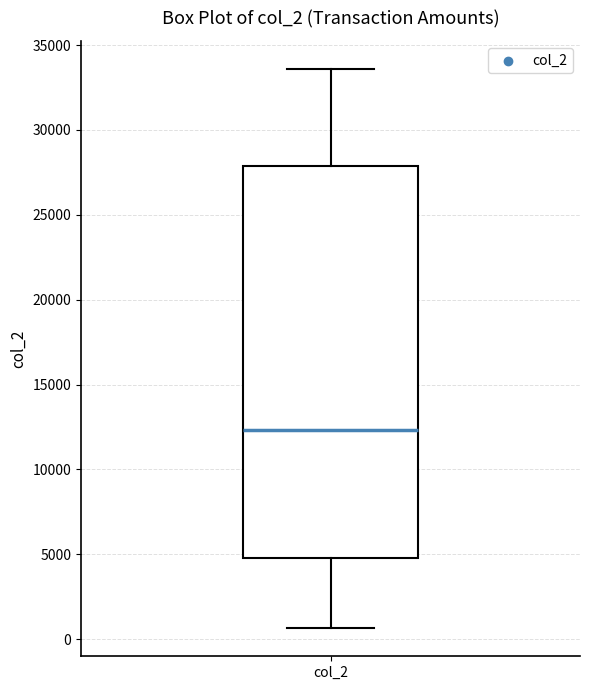

Read this box plot against the y-axis: the position of the median line, the range covered by the box, and the ends of both whiskers. The values are not printed on the chart, so give them approximately, as read against the axis.

median 12500, box 5000 to 28000, whiskers 500 to 33500